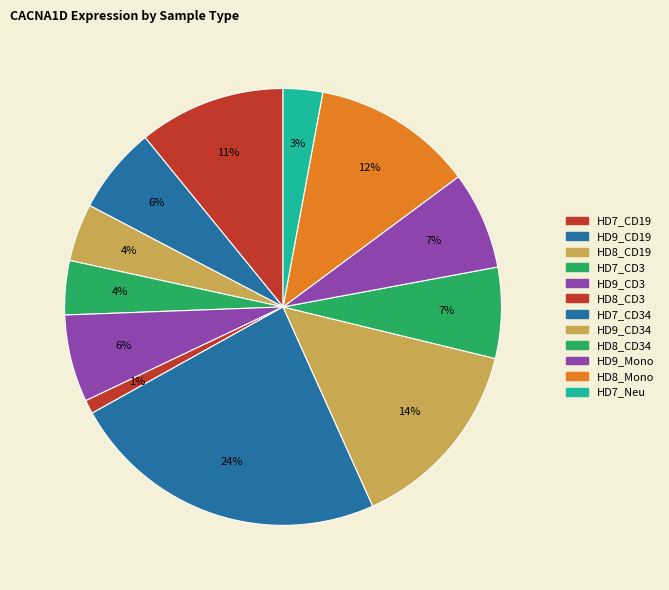

Which slice is the largest?

HD7_CD34